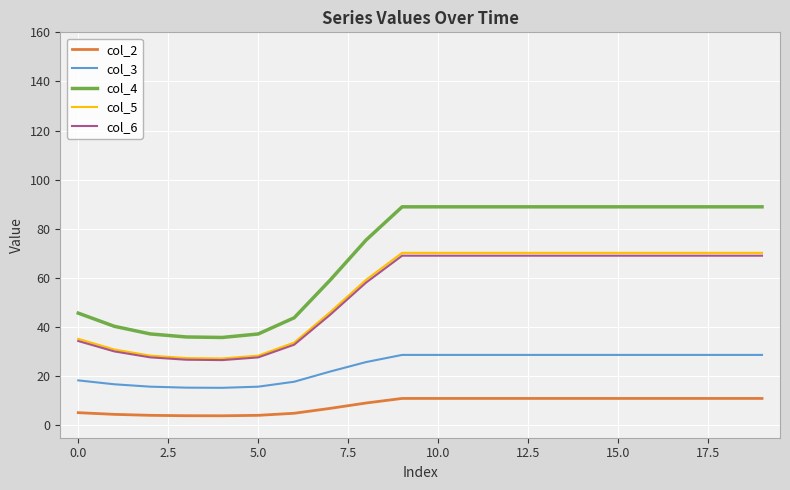

Which series has the largest total across all categories?

col_4